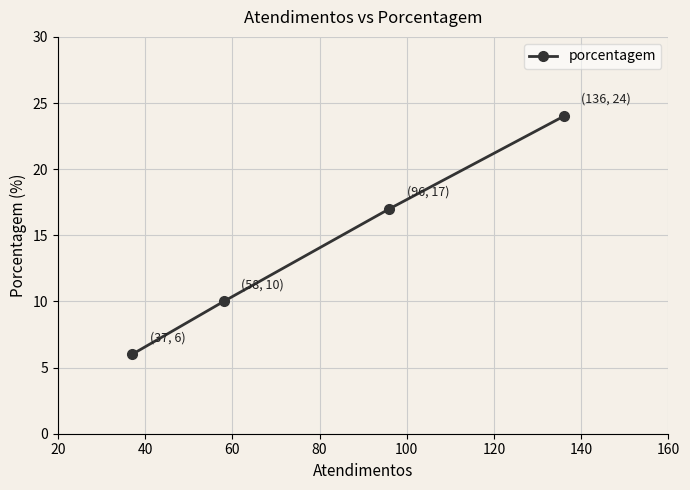

What is the difference between the maximum and minimum values?

18